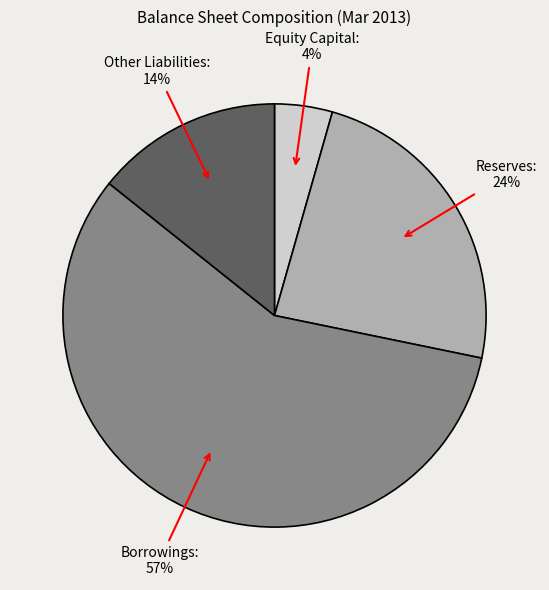

To the nearest percent, what is the average slice percentage?

25%